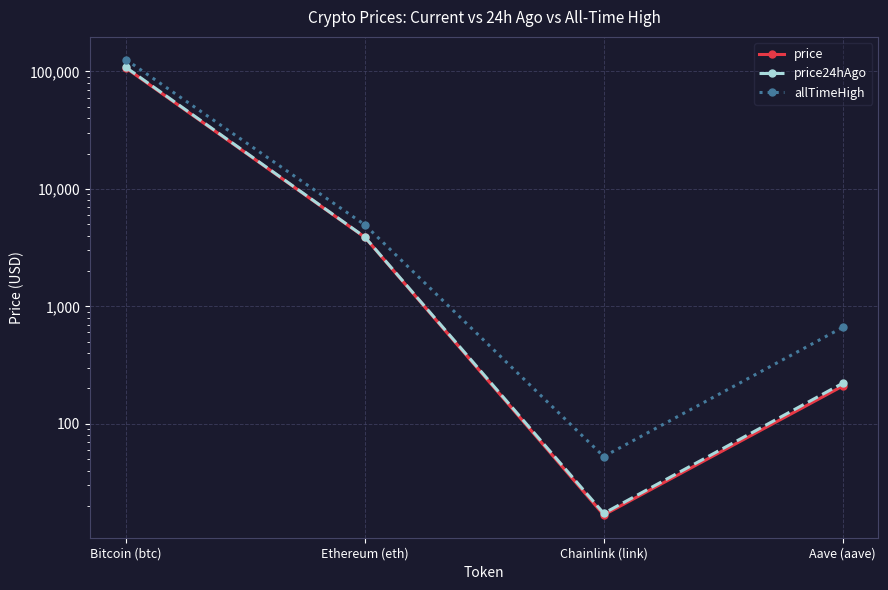

What is the sum of all price values?

111025.9